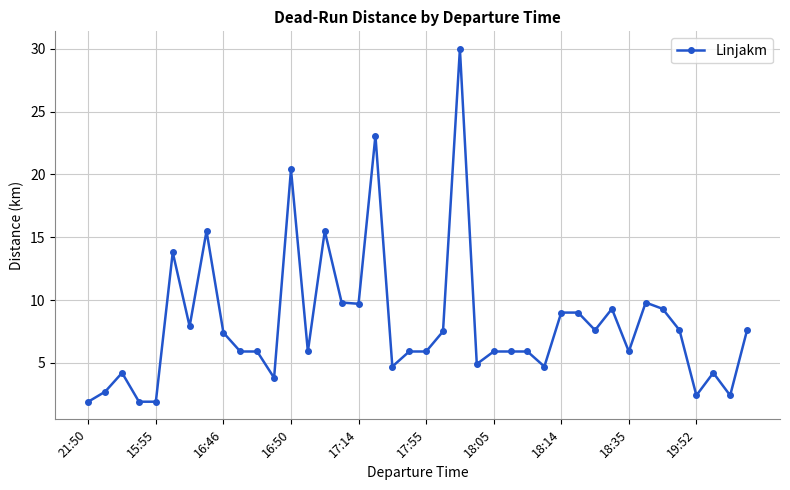

True or false: there are more than 0 points higher than both neighbors.

True